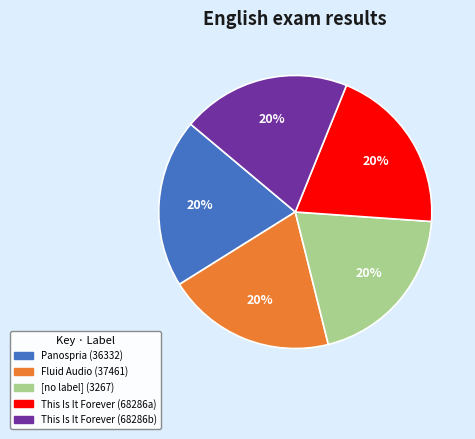

How many slices are in this pie chart?

5